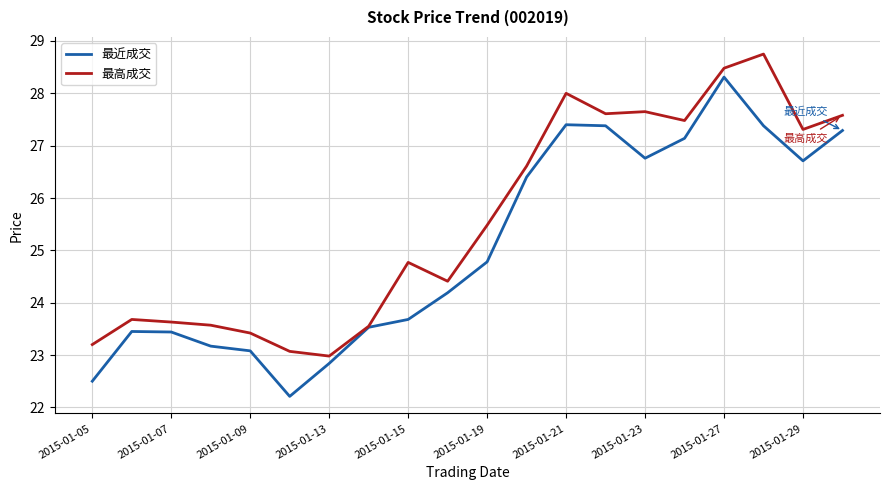

Which series has the largest total across all categories?

最高成交